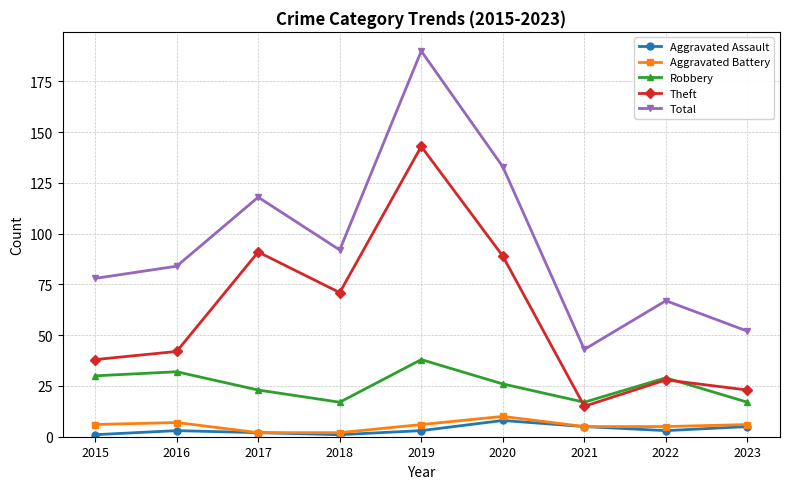

At how many categories does at least one series exceed 66?

7